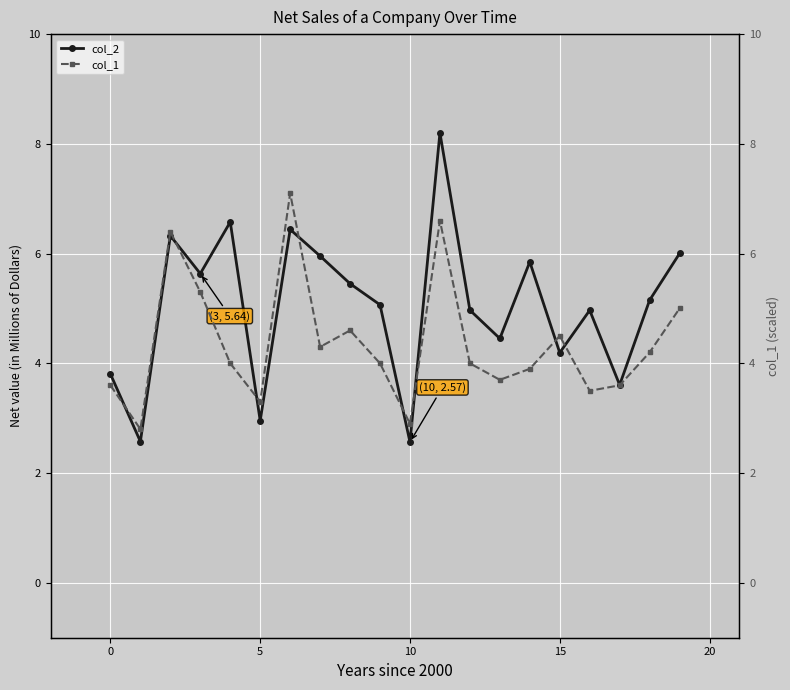

True or false: col_1 and col_2 cross at least once.

True